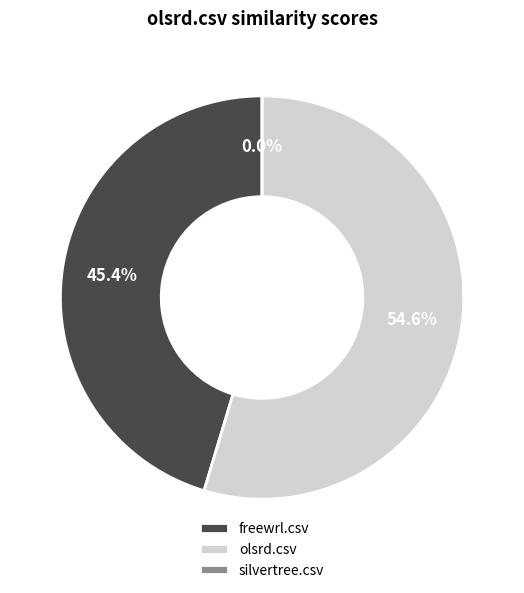

Rank the categories by value from highest to lowest.

olsrd.csv, freewrl.csv, silvertree.csv